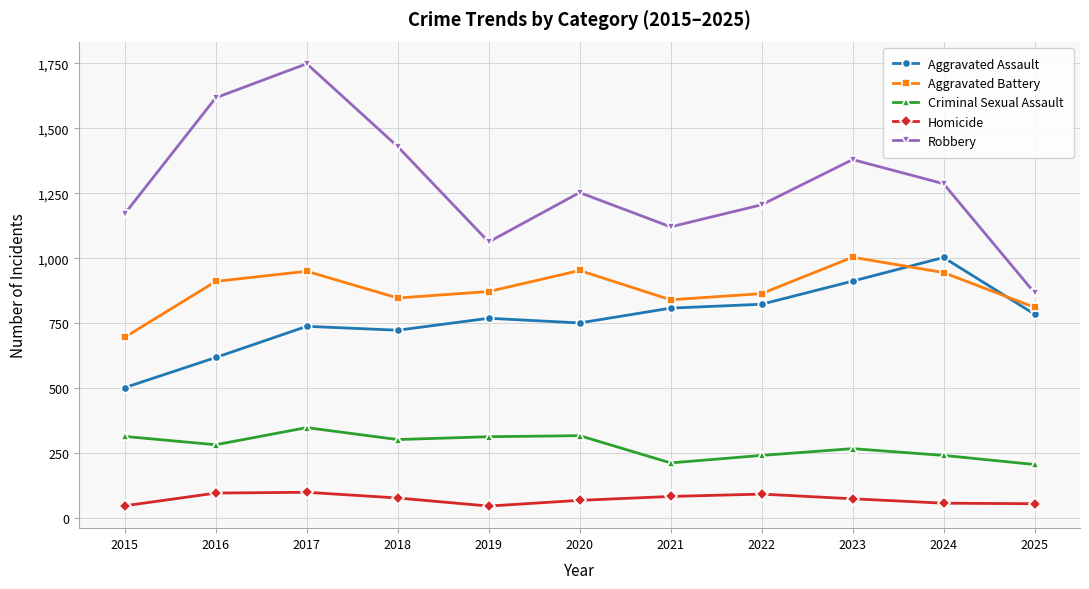

What is the value of the Criminal Sexual Assault point at the 5th from the left?

313